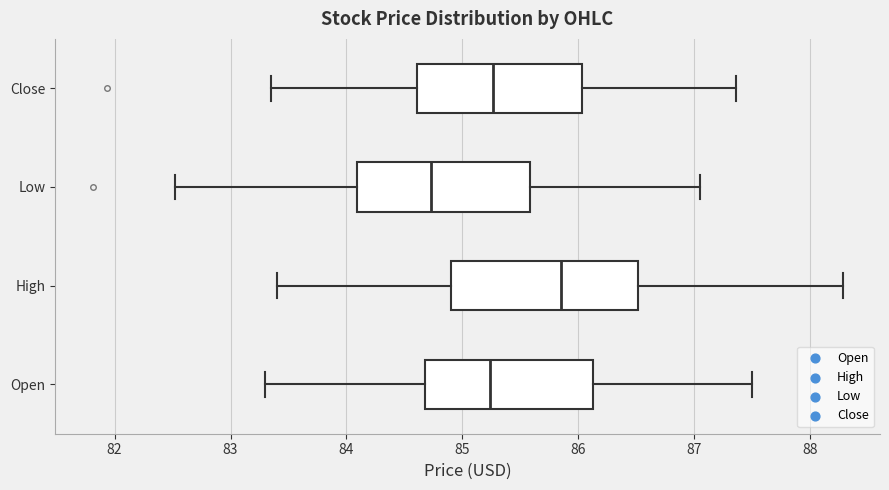

Reading bottom to top, read every box against the x-axis: the position of its median line, the range the box covers, and the ends of its whiskers. The values are not printed on the chart, so give them approximately, as read against the axis.

Open: median 85.2, box 84.7 to 86.1, whiskers 83.3 to 87.5
High: median 85.9, box 84.9 to 86.5, whiskers 83.4 to 88.3
Low: median 84.7, box 84.1 to 85.6, whiskers 82.5 to 87.1
Close: median 85.3, box 84.6 to 86.0, whiskers 83.4 to 87.4